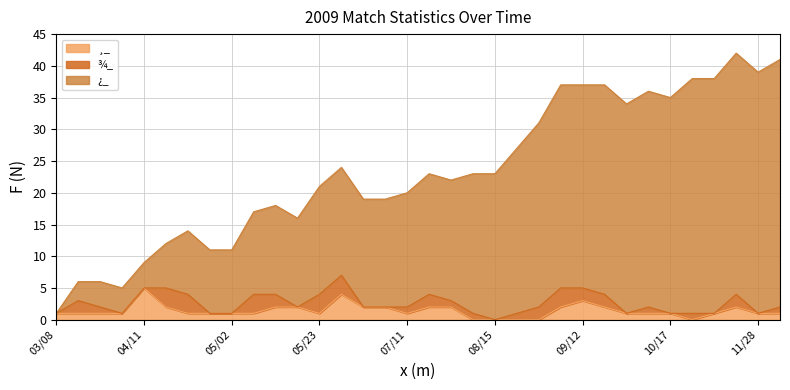

Which category has the highest value in the ¸_ series?

04/11